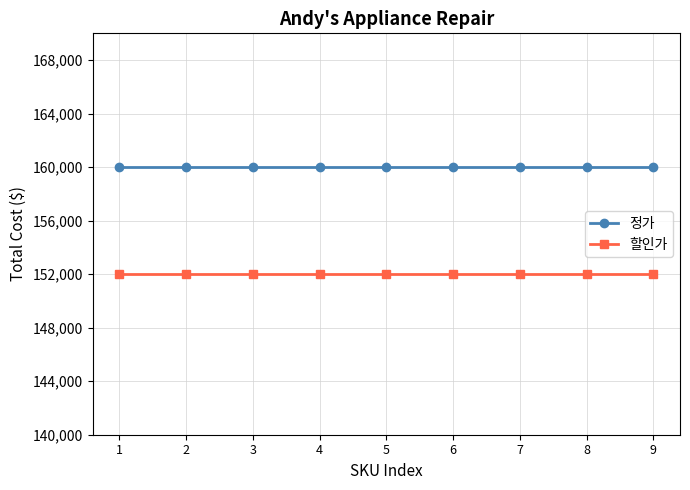

Does the chart display data point markers on the line(s)?

Yes